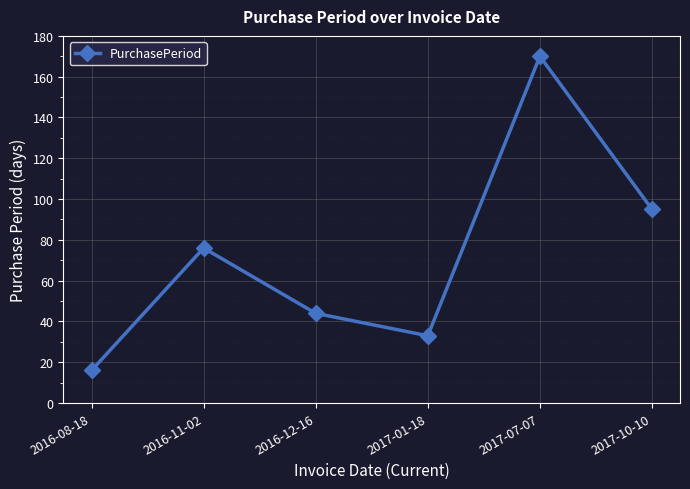

List the labels in order of value, largest first.

2017-07-07, 2017-10-10, 2016-11-02, 2016-12-16, 2017-01-18, 2016-08-18